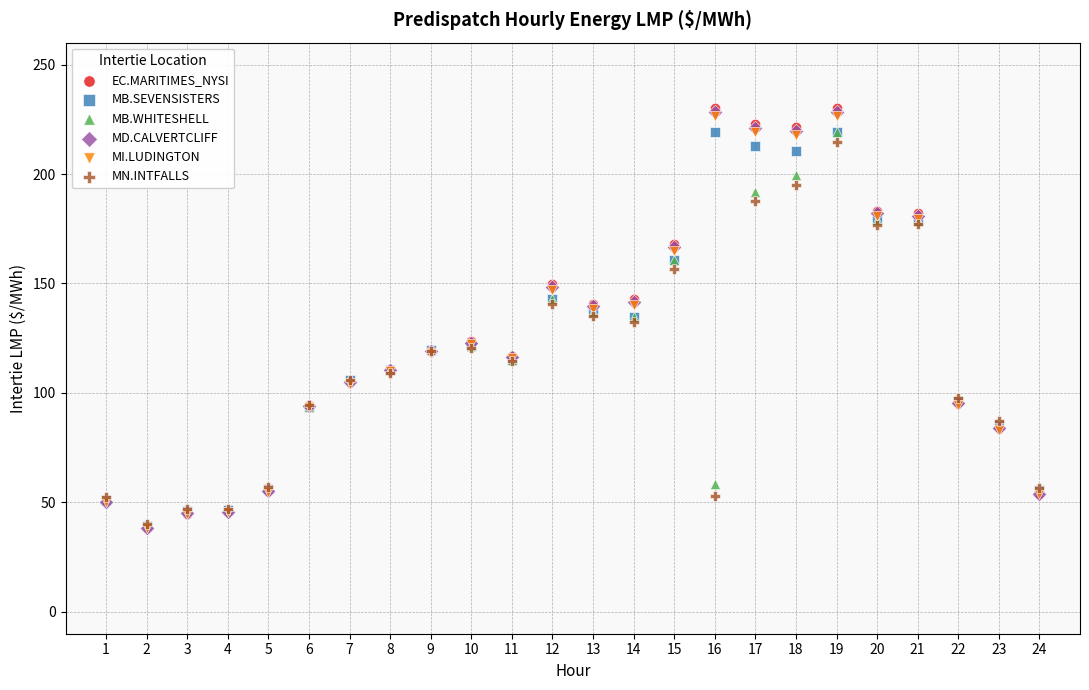

What are all the series names shown in the legend?

EC.MARITIMES_NYSI, MB.SEVENSISTERS, MB.WHITESHELL, MD.CALVERTCLIFF, MI.LUDINGTON, MN.INTFALLS